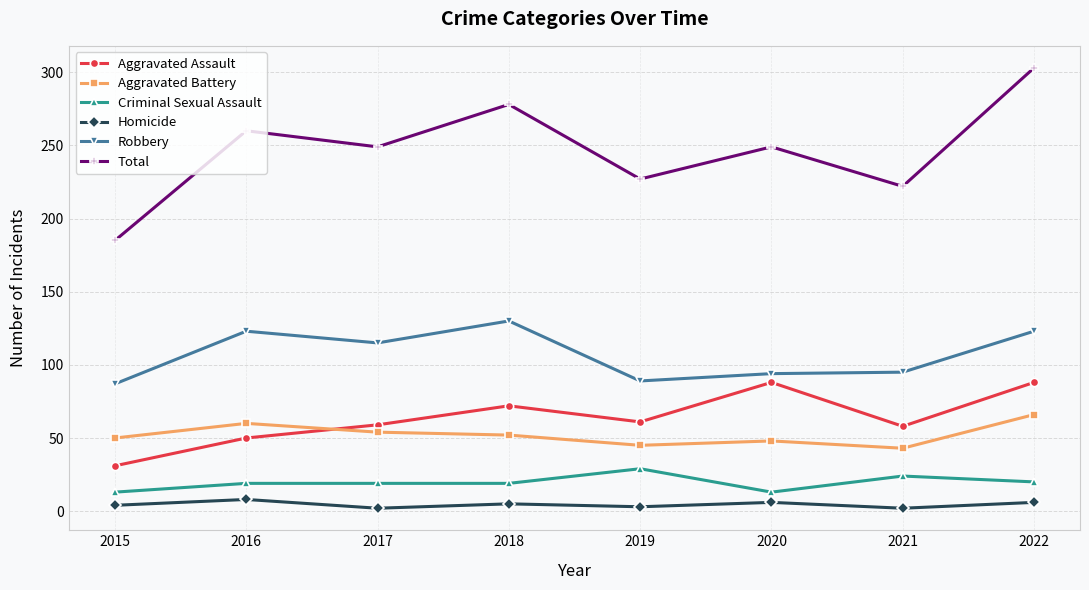

True or false: Total has more than 1 interior local peaks.

True